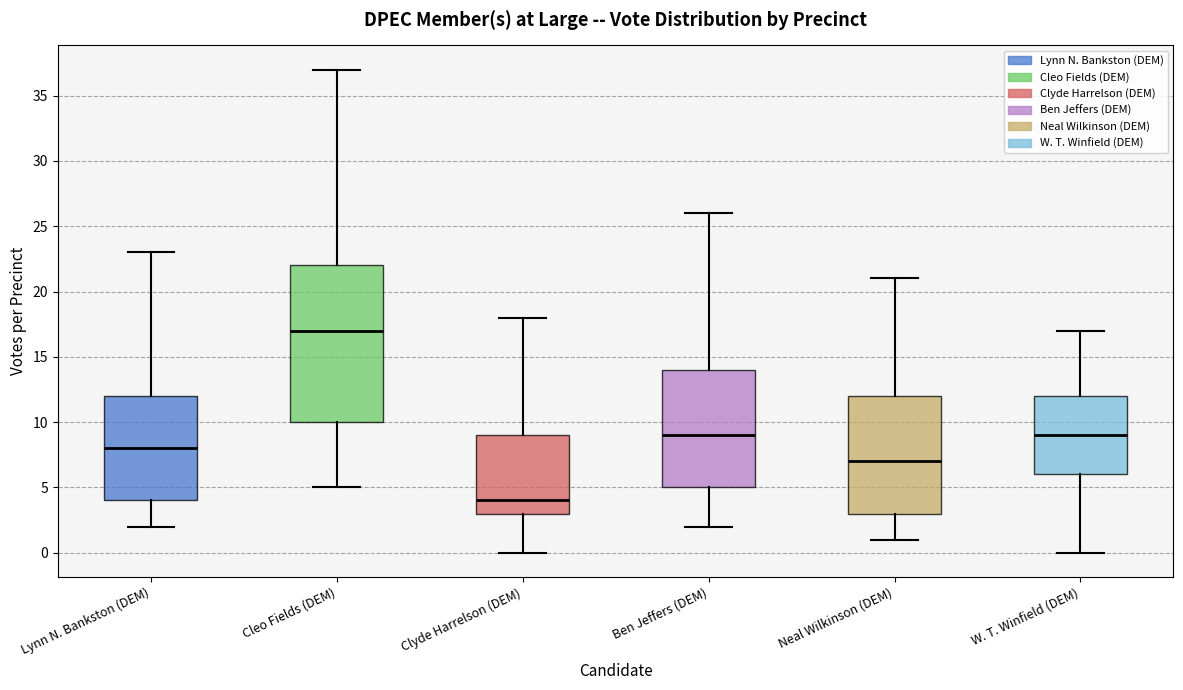

Which box's median line is the lowest?

Clyde Harrelson (DEM)